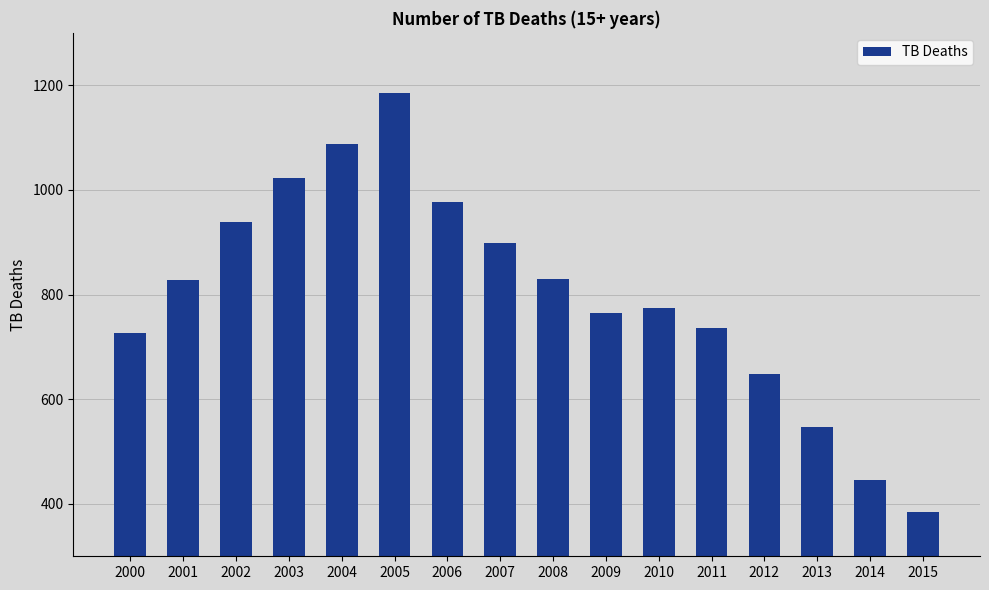

What is the change in value from 2012 to 2013?

-102